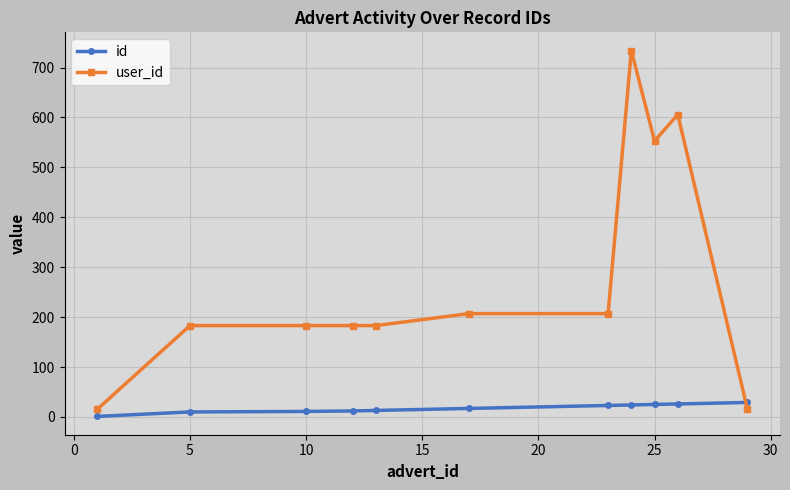

List the series in order of their overall mean, lowest first.

id, user_id